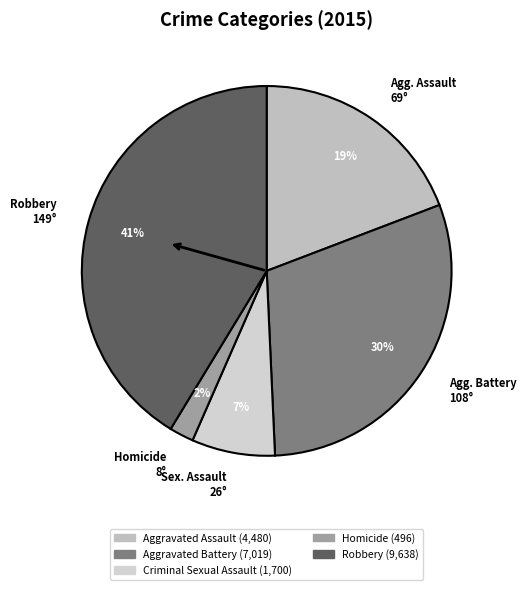

Does any single category account for the majority?

No